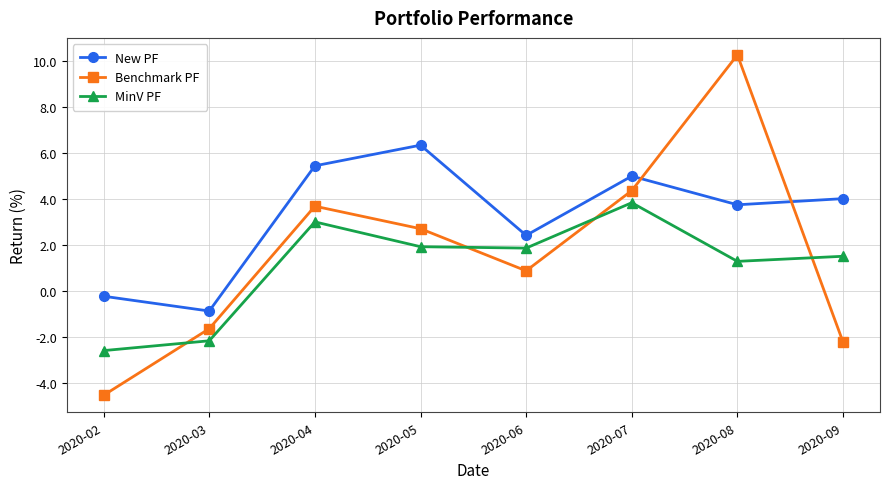

What is the maximum value shown in the chart?

10.3